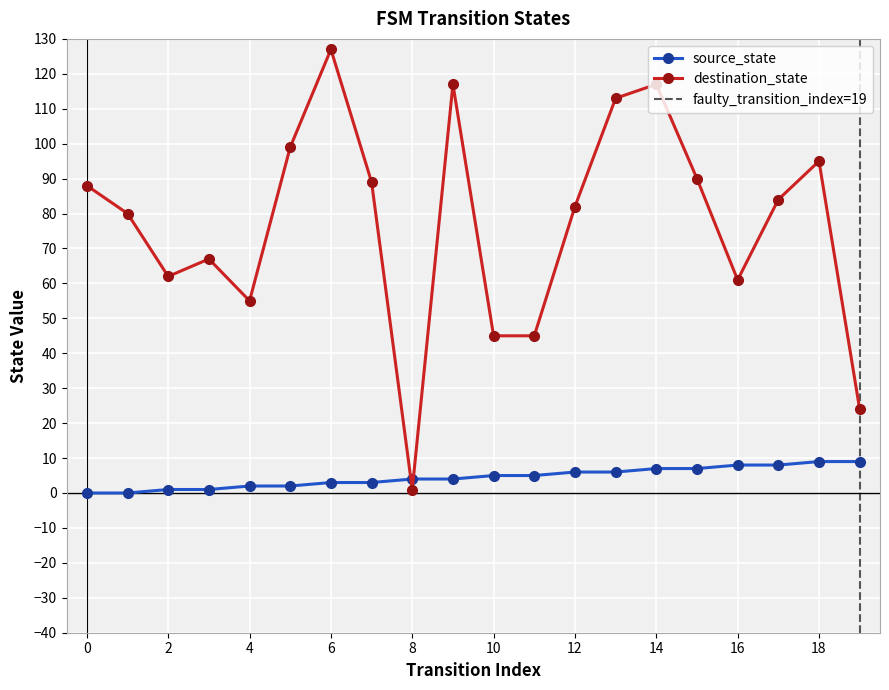

The destination_state series shows 36 at 1. True or false?

False